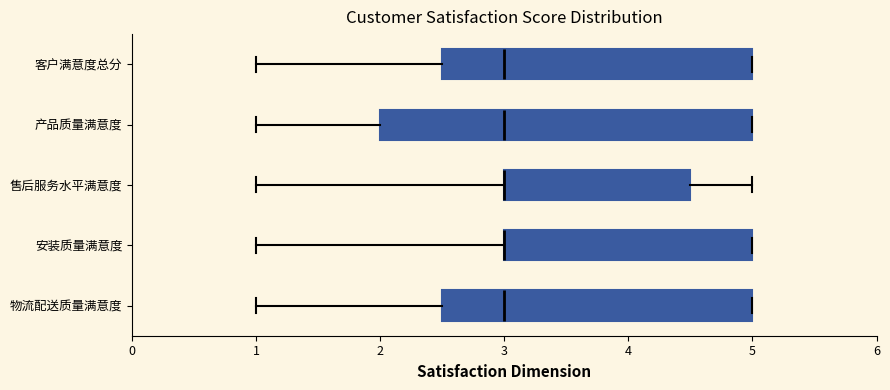

Reading bottom to top, transcribe this box plot: for each box, give where its median line is, the range the box spans, and where its two whiskers end, as read against the x-axis. The values are not printed on the chart, so give them approximately, as read against the axis.

物流配送质量满意度: median 3.0, box 2.5 to 5.0, whiskers 1.0 to 5.0
安装质量满意度: median 3.0 (drawn on the box's left edge), box 3.0 to 5.0, whiskers 1.0 to 5.0
售后服务水平满意度: median 3.0 (drawn on the box's left edge), box 3.0 to 4.5, whiskers 1.0 to 5.0
产品质量满意度: median 3.0, box 2.0 to 5.0, whiskers 1.0 to 5.0
客户满意度总分: median 3.0, box 2.5 to 5.0, whiskers 1.0 to 5.0